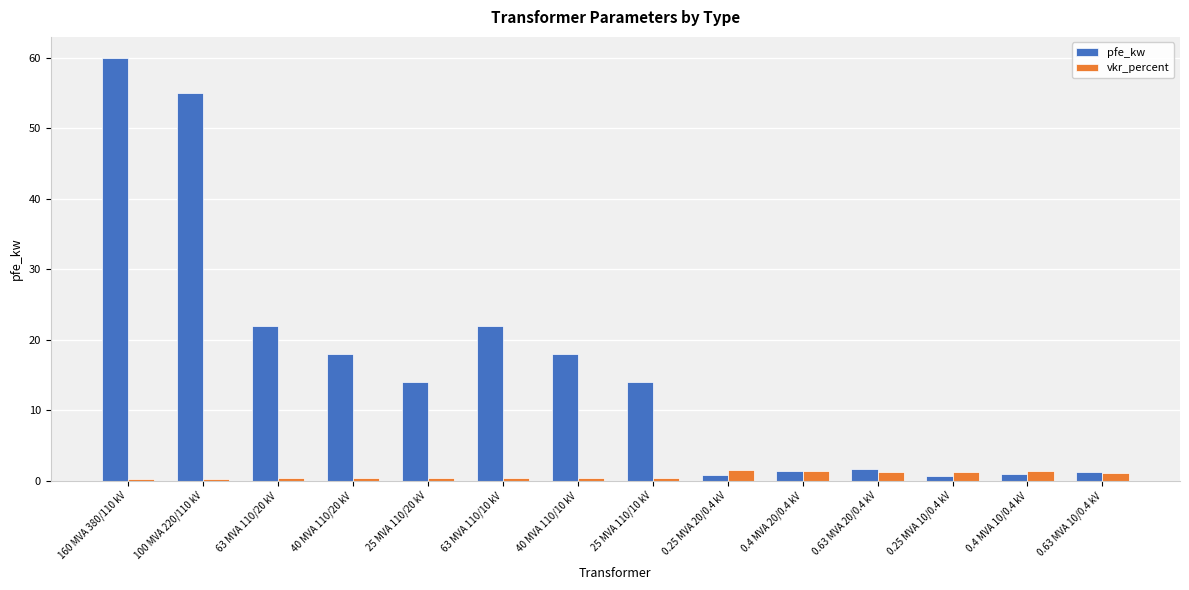

List the series in order of their overall mean, lowest first.

vkr_percent, pfe_kw